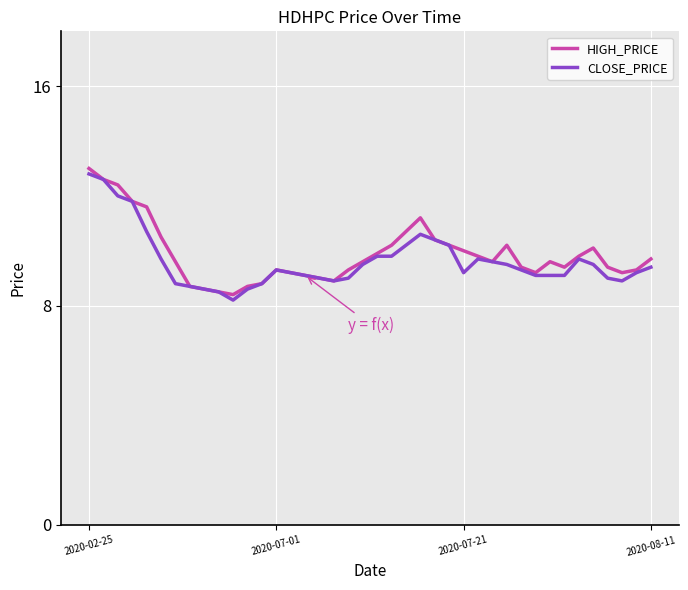

What is the minimum value for HIGH_PRICE?

8.4